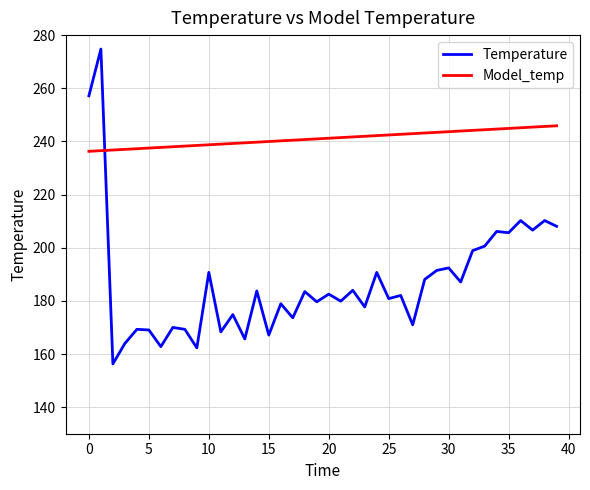

What is the average value of the Temperature series?

186.9